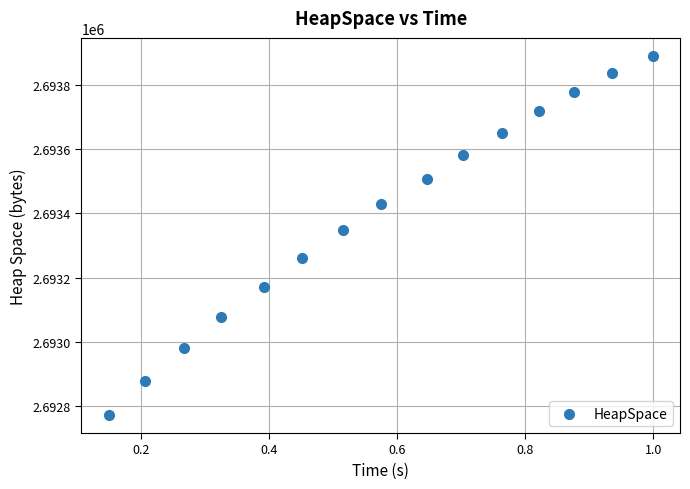

What Y value in the scatter plot is closest to 2693331?

2693349.0